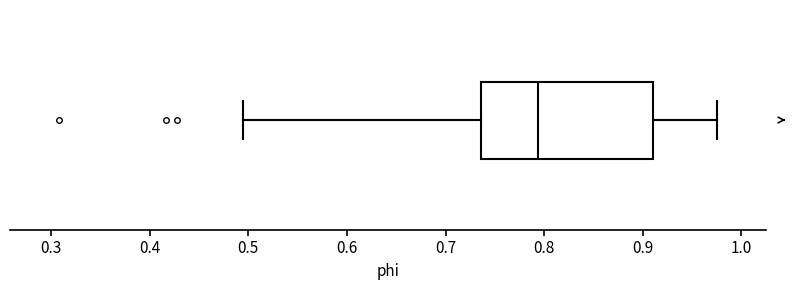

Read this box plot against the x-axis: the position of the median line, the range covered by the box, and the ends of both whiskers. The values are not printed on the chart, so give them approximately, as read against the axis.

median 0.79, box 0.74 to 0.91, whiskers 0.49 to 0.97